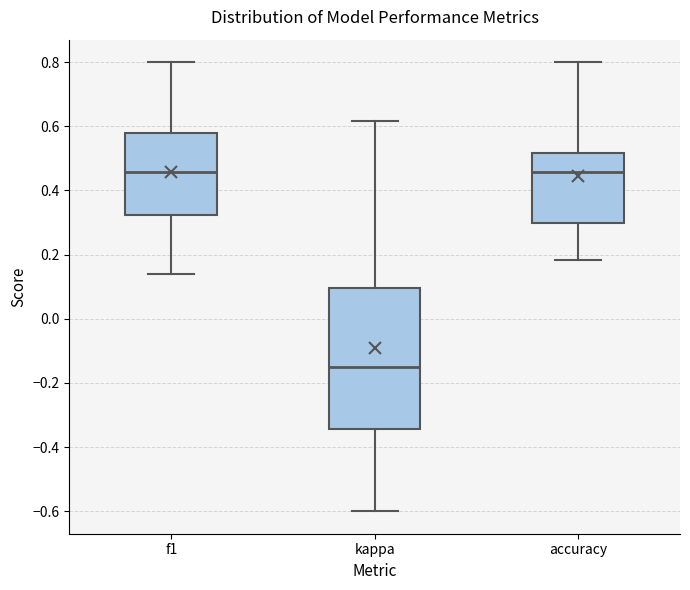

Which box is the tallest, from its lower edge to its upper edge?

kappa